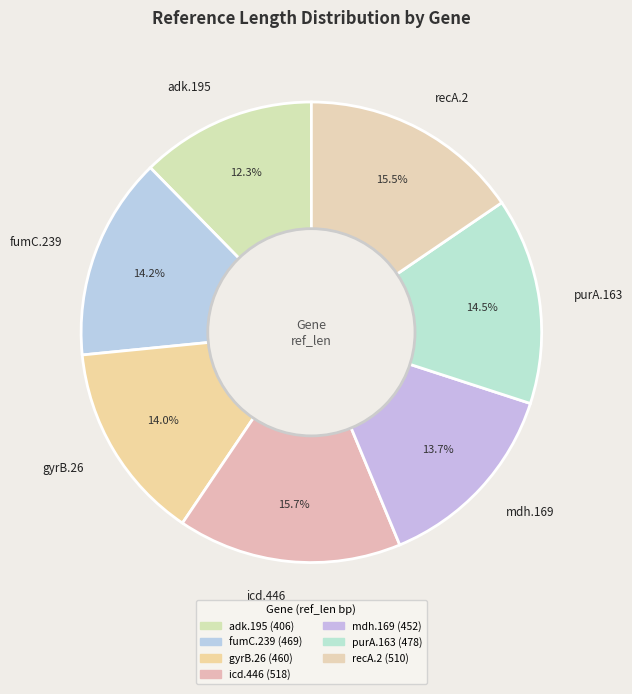

How many segments does this pie chart have?

7